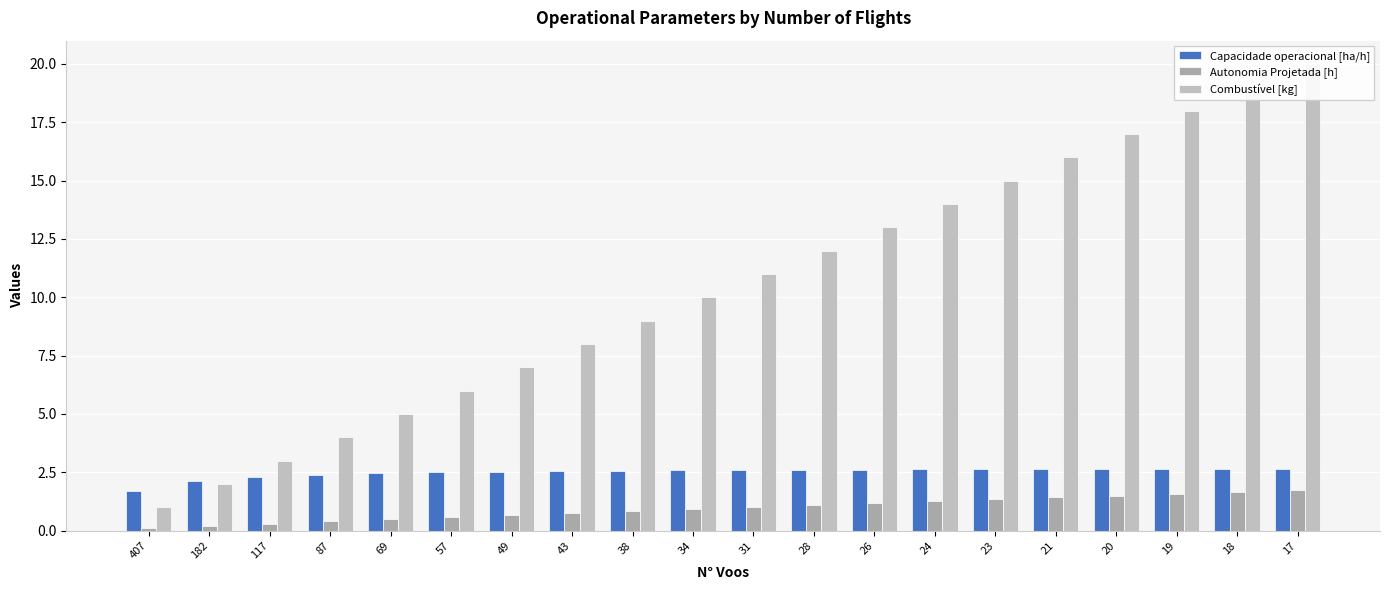

Which series changed the most between 117 and 21?

Combustível [kg]